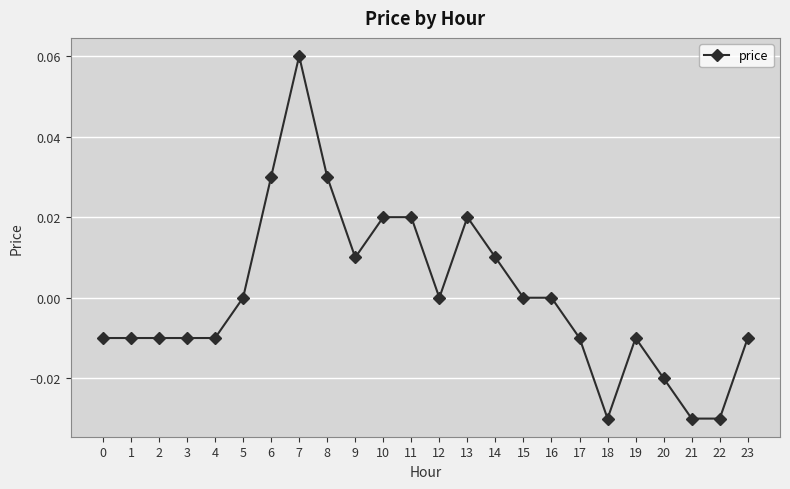

Is this an area chart (filled region under the line)?

No